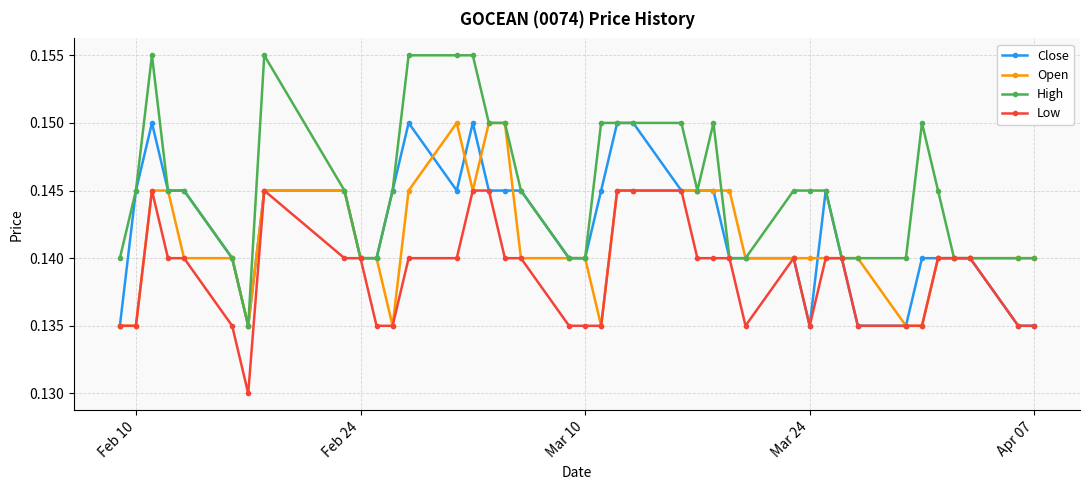

Which series has the widest spread of values?

High